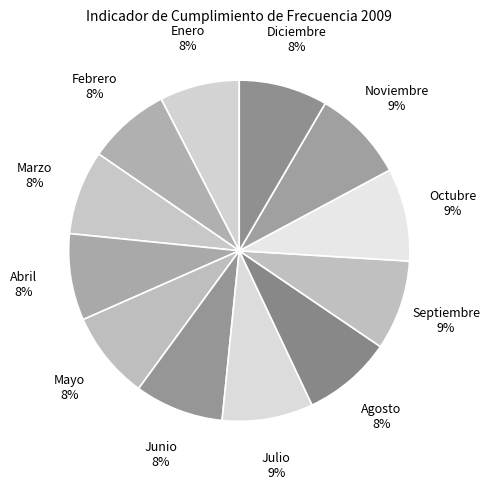

To the nearest percent, what portion does Junio represent?

8%